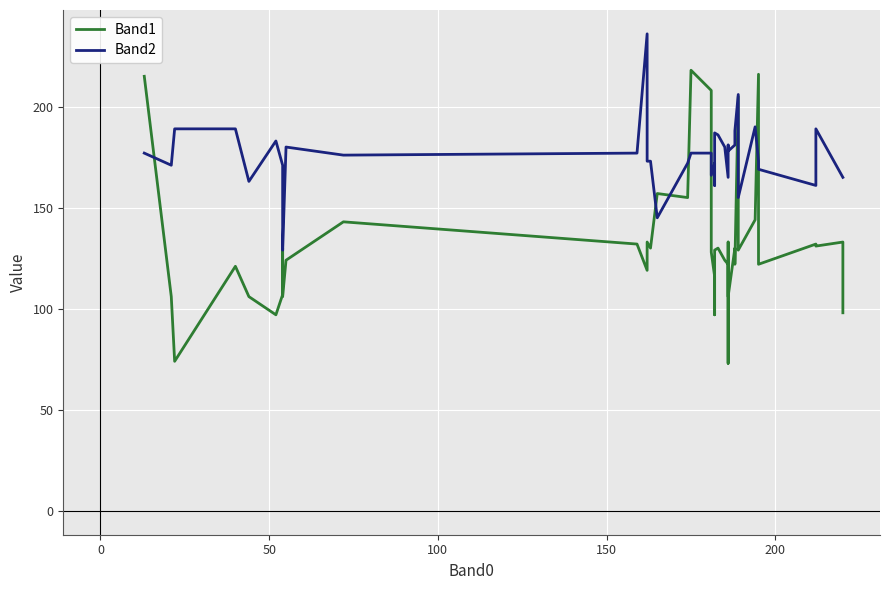

The value of Band2 at 250 is 270. True or false?

False